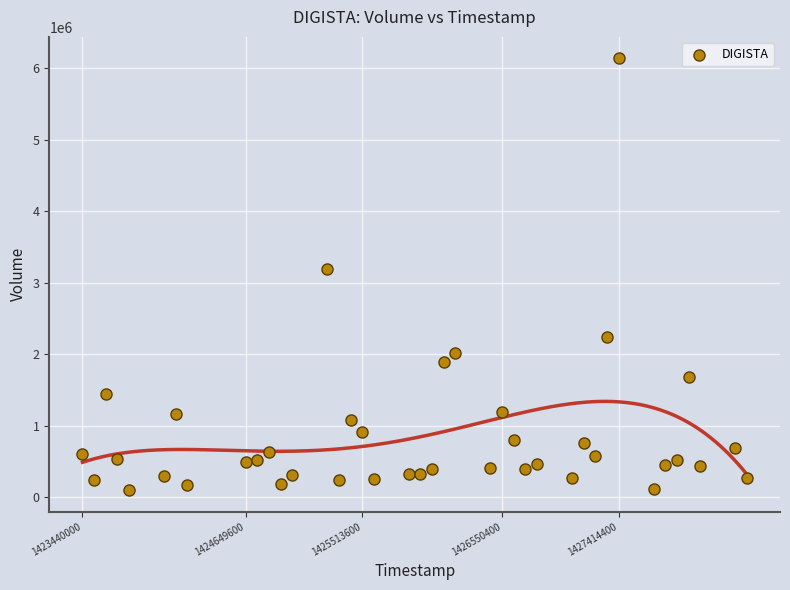

What Y value in the scatter plot is closest to 3117450?

3190400